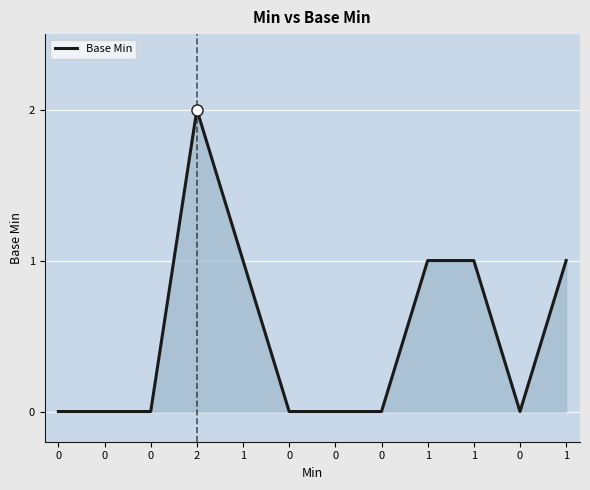

How many lines are shown in the chart?

1